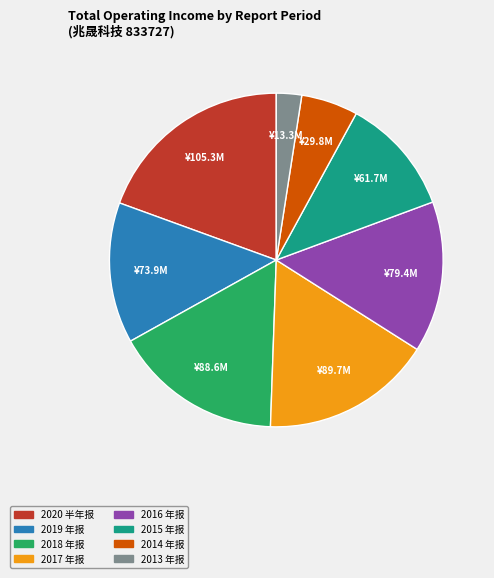

How many slices are in this pie chart?

8